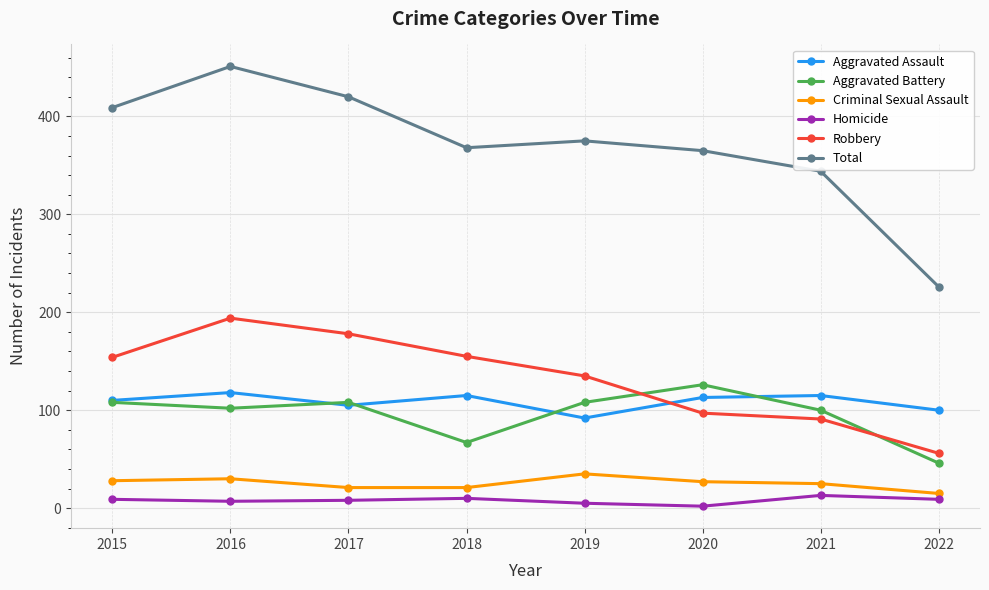

Which series has the widest spread of values?

Total